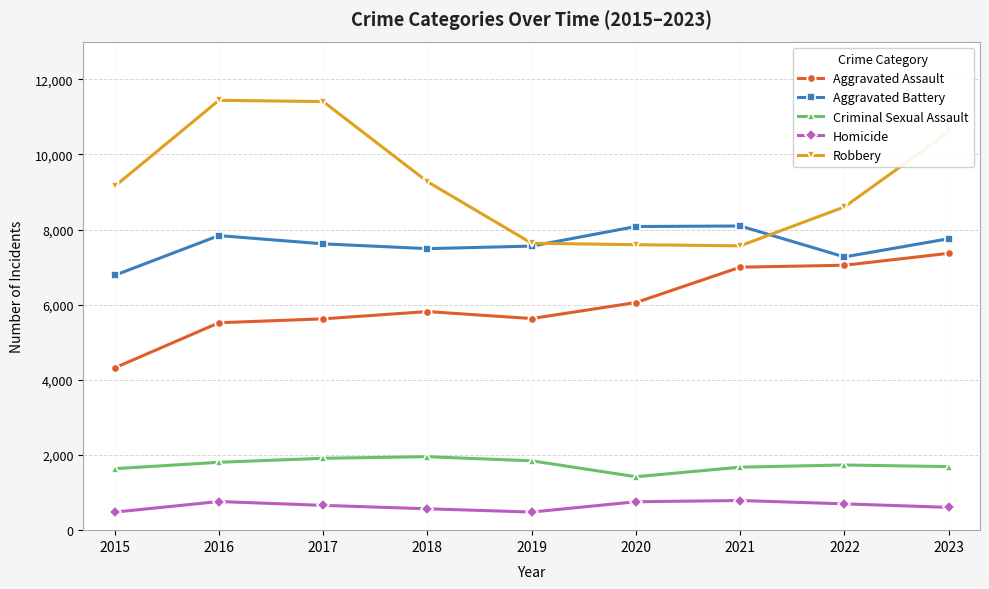

Is it true that Aggravated Battery equals 6781 at 2015?

True